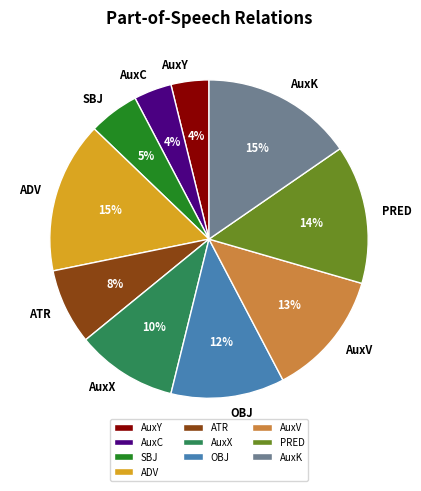

Does any single category account for the majority?

No